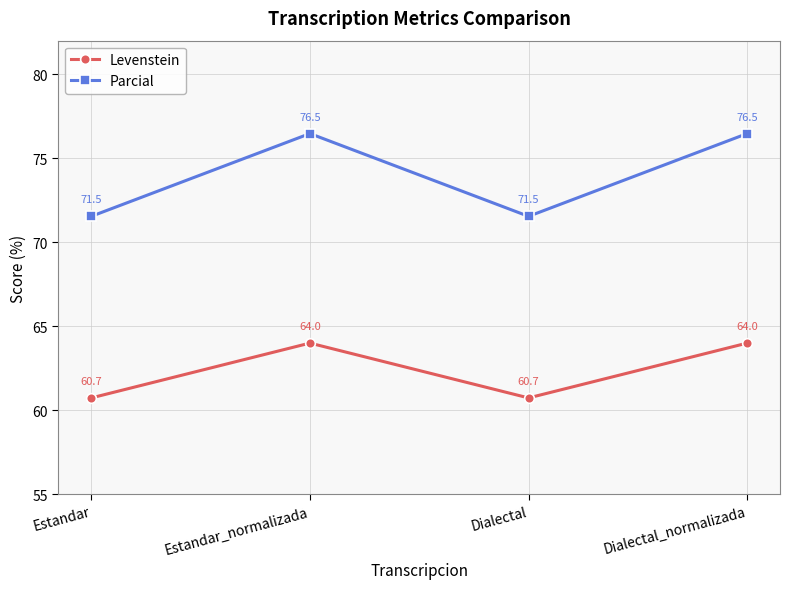

List the series in order of their peak value, lowest first.

Levenstein, Parcial